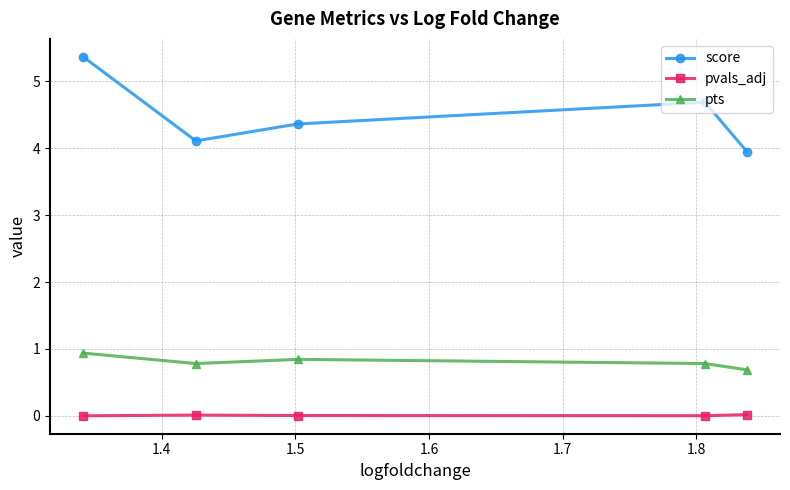

How many lines are shown in the chart?

3